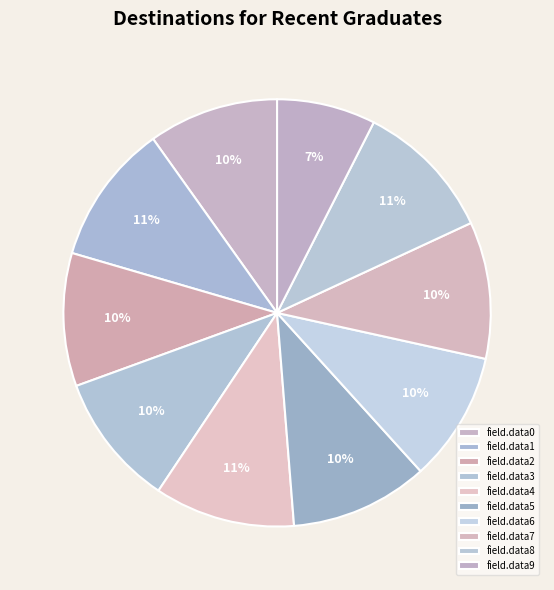

How many segments does this pie chart have?

10